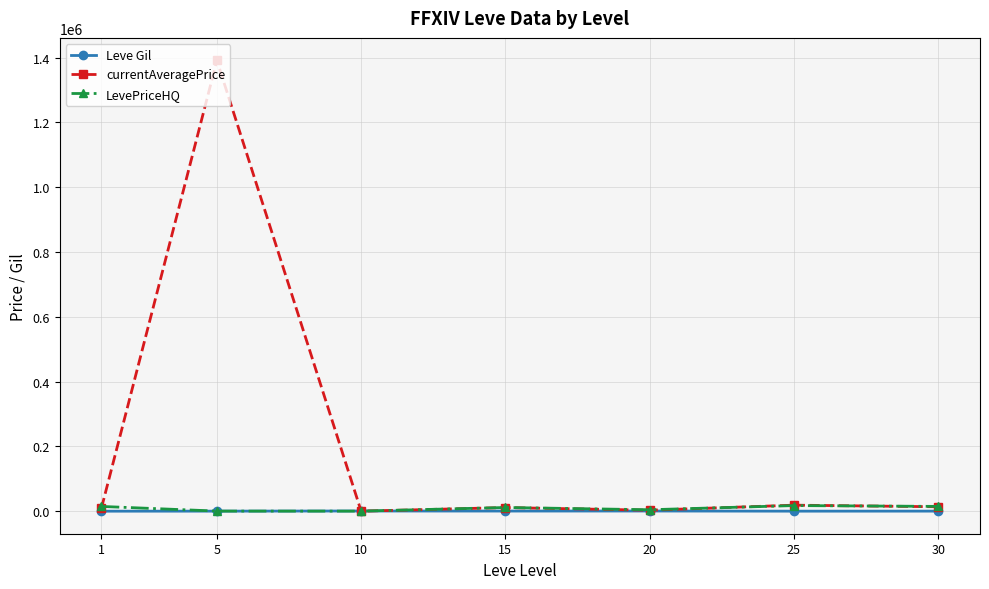

What is the highest value of the currentAveragePrice series?

1391180.5